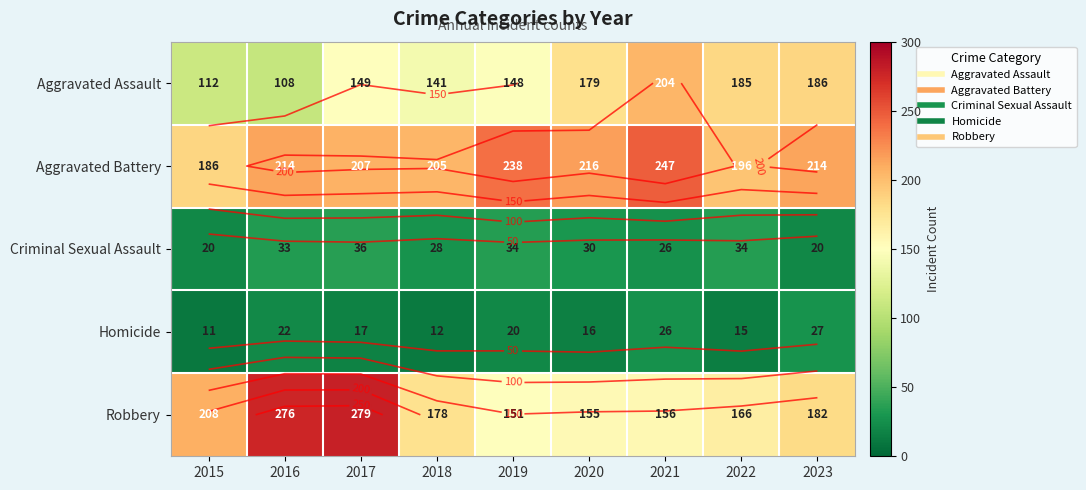

Between 2016 and 2017, which is larger?

2017